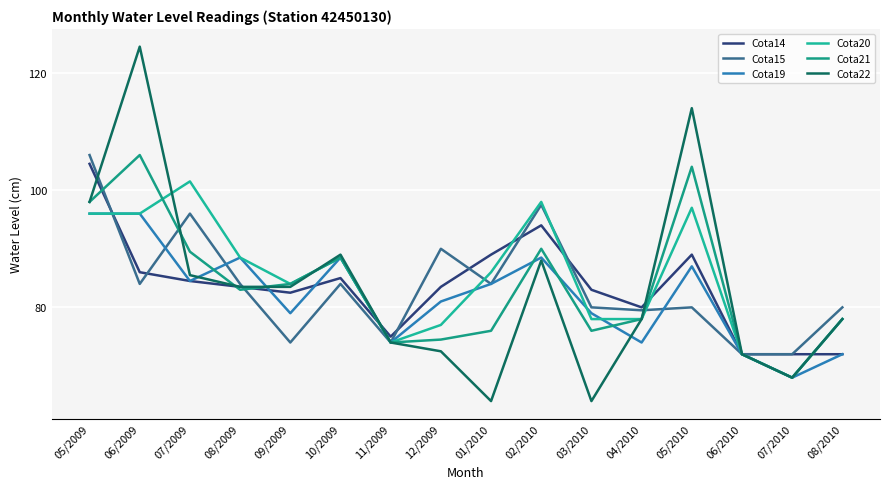

How many lines are shown in the chart?

6